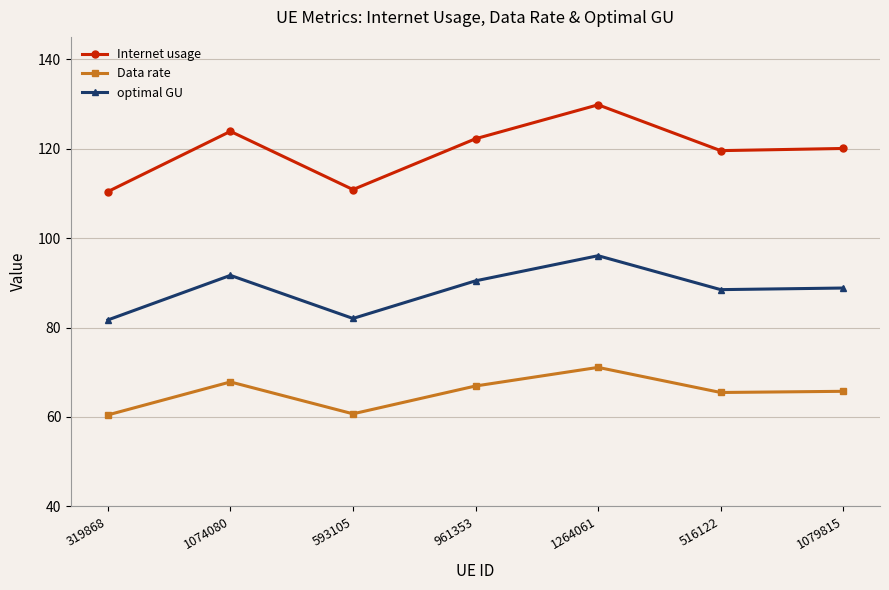

What is the difference between the Internet usage values at 1079815 and 1264061?

9.8